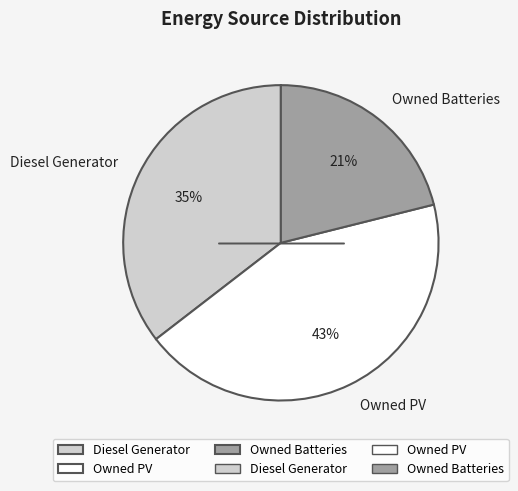

Combined, do Owned Batteries and Diesel Generator account for over 50%?

Yes